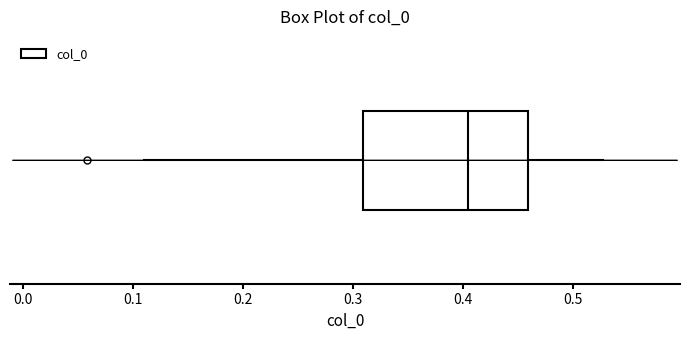

Where does the right whisker of the box end on the x-axis? The values are not printed on the chart, so give them approximately, as read against the axis.

0.53